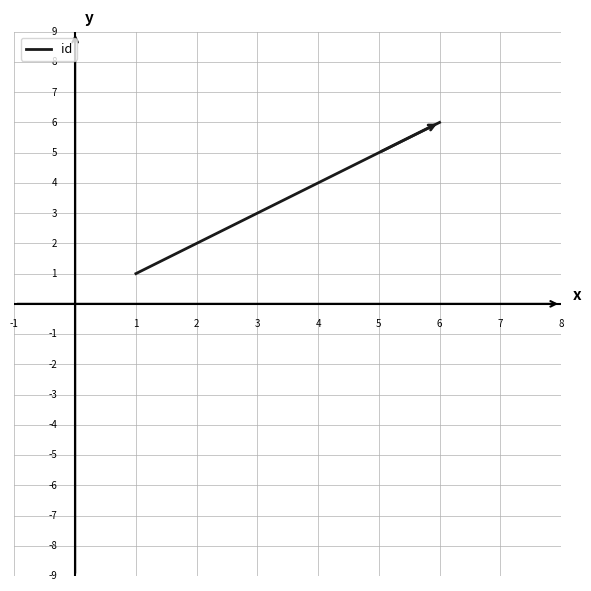

Does the chart have visible grid lines?

Yes